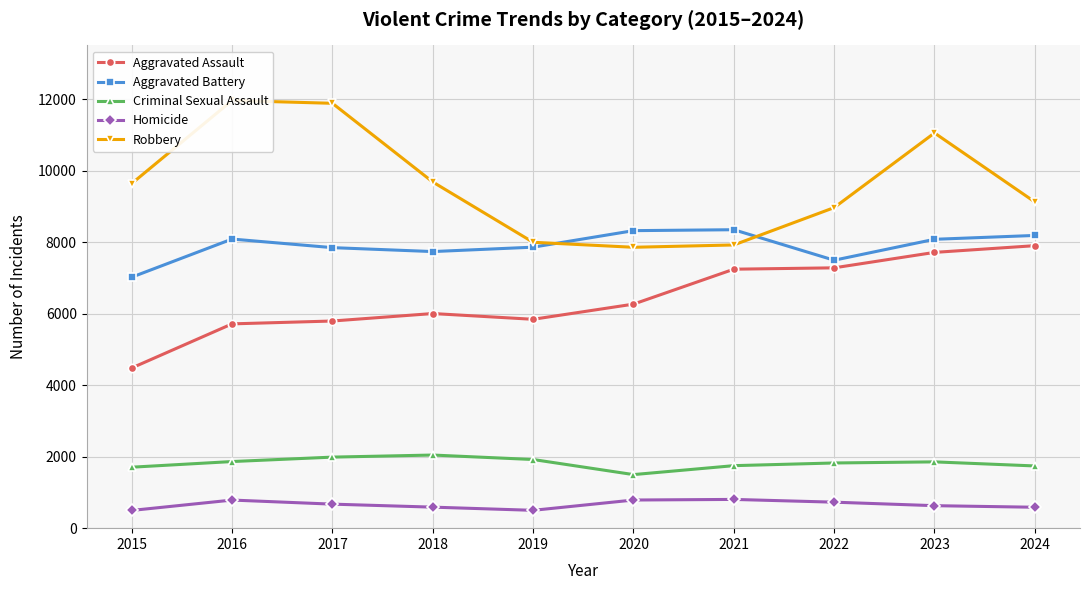

True or false: Aggravated Battery and Aggravated Assault intersect in this chart.

False